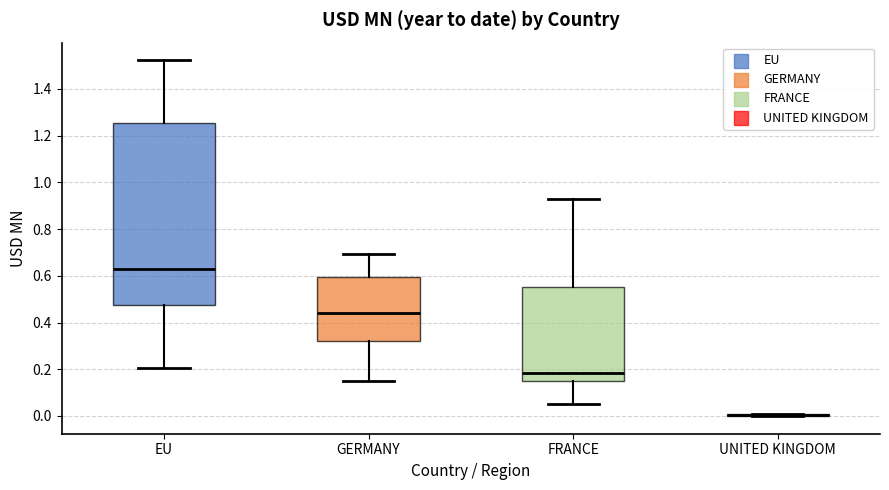

Where is the lower edge of the box for GERMANY on the y-axis? The values are not printed on the chart, so give them approximately, as read against the axis.

0.32